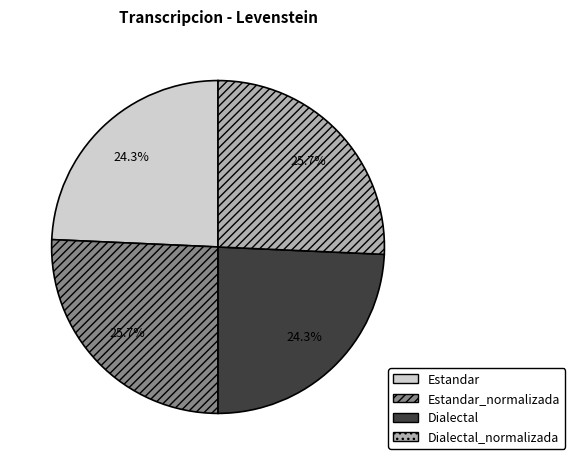

Is there any slice that represents more than half of the pie?

No